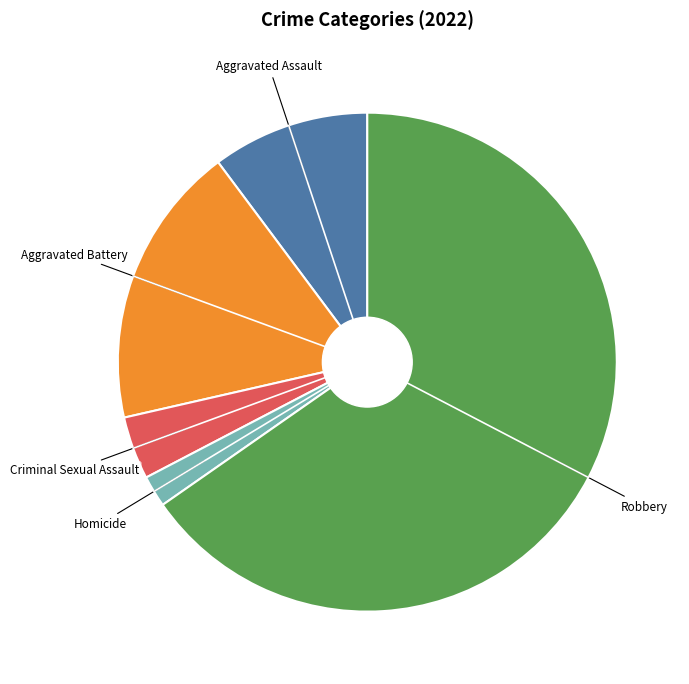

Do Aggravated Assault and Criminal Sexual Assault together represent more than half of the pie?

No